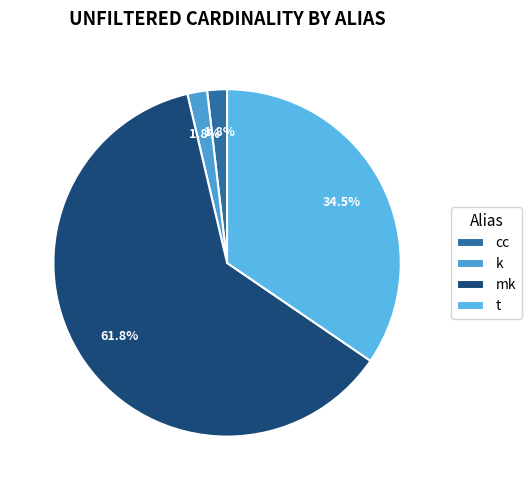

Count the number of slices in the pie.

4